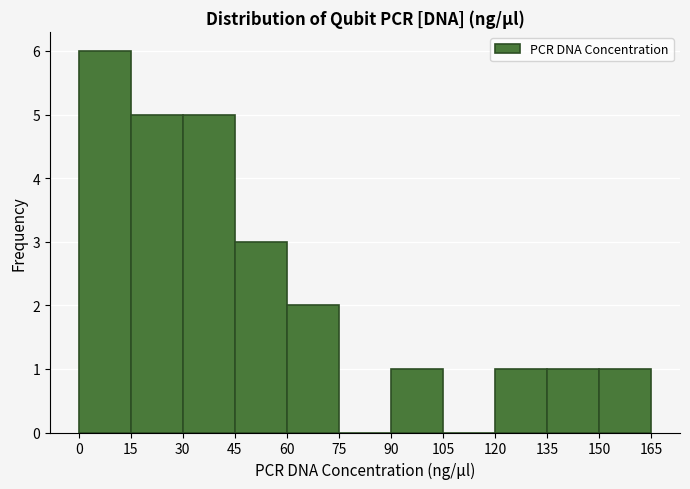

Which range on the x-axis has the tallest bar?

0 to 15